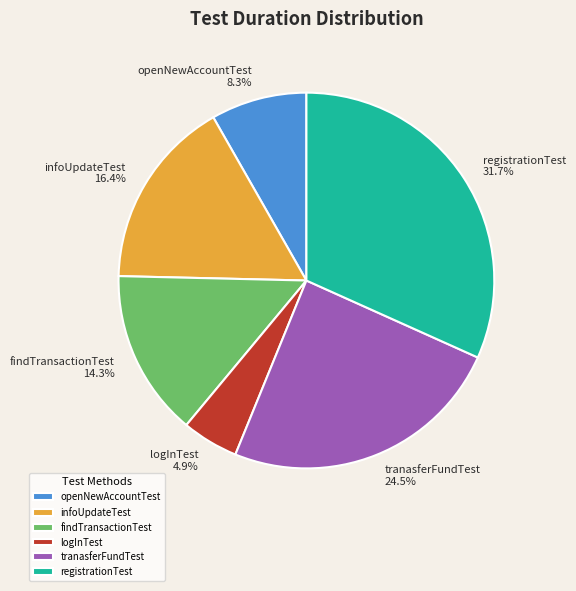

Is the sum of tranasferFundTest and logInTest greater than half?

No